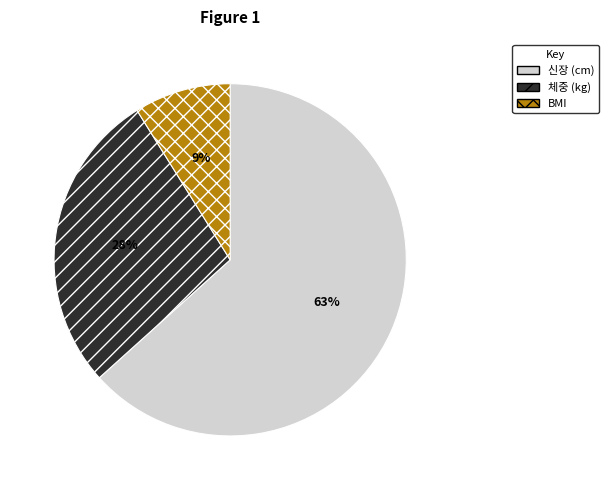

Rank the categories by value from highest to lowest.

신장 (cm), 체중 (kg), BMI